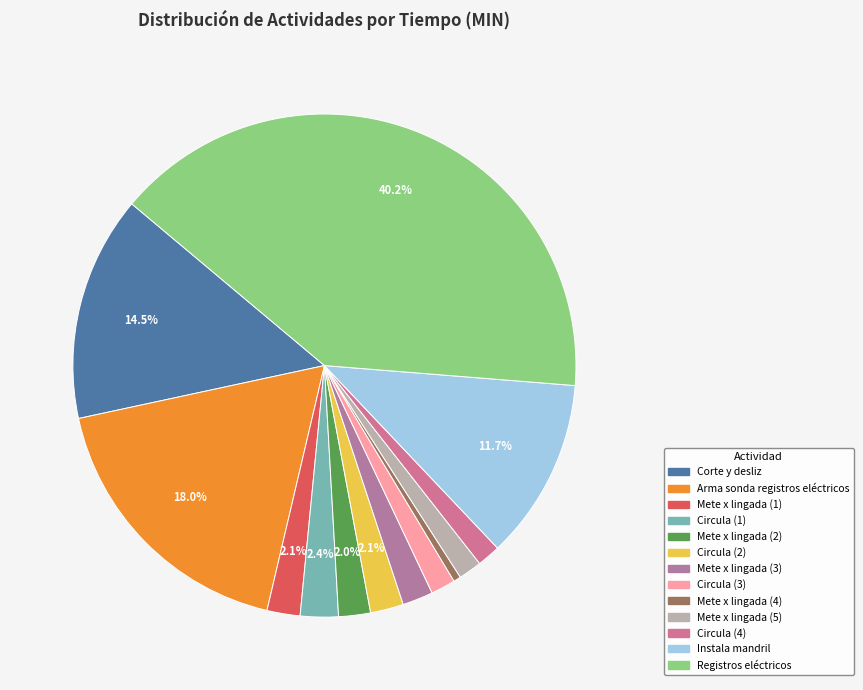

Does Circula (3) account for over 50% of the chart?

No